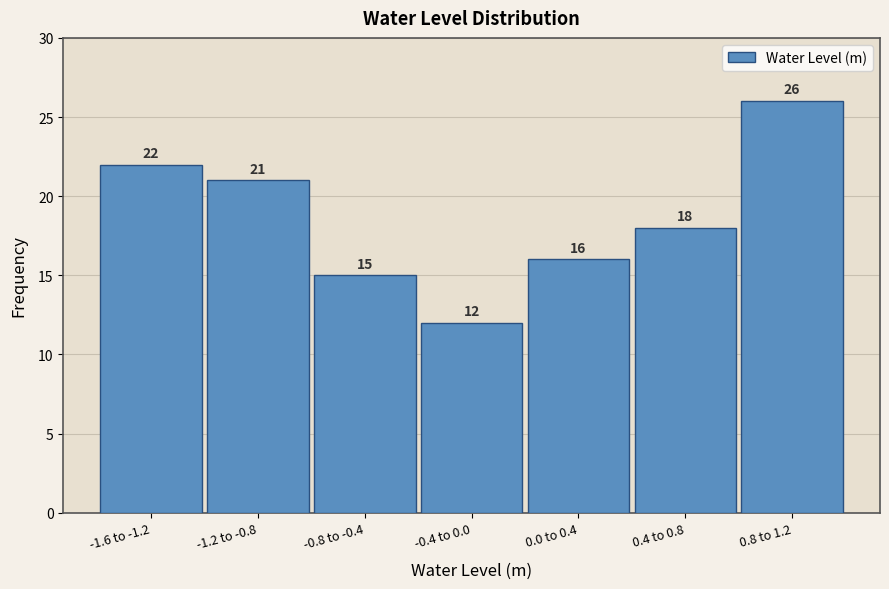

Reading left to right, what are all the values shown in this chart?

22	21	15	12	16	18	26